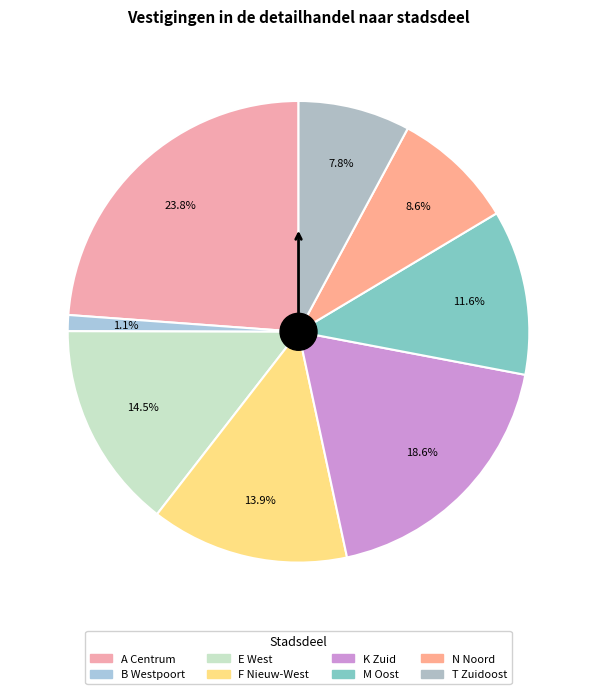

What is the total percentage of A Centrum and F Nieuw-West?

37.7%